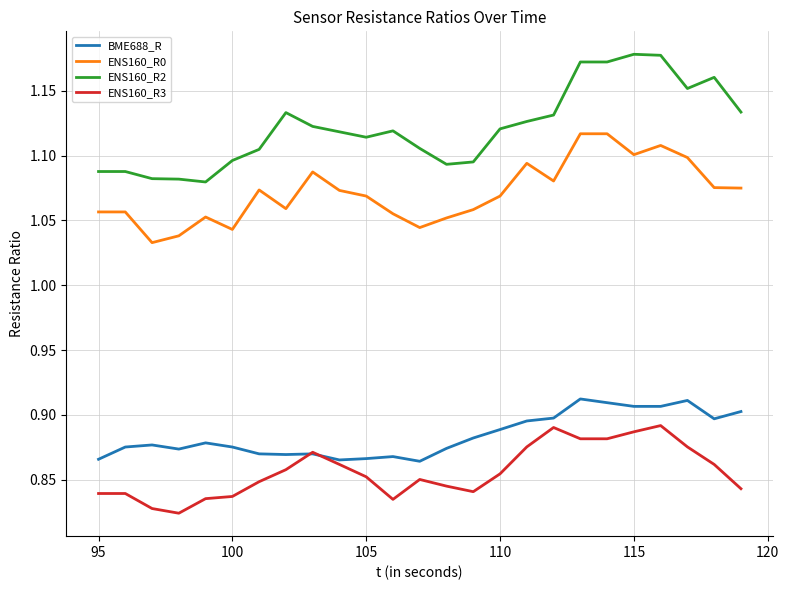

Rank the series by their maximum value, from lowest to highest.

ENS160_R3, BME688_R, ENS160_R0, ENS160_R2